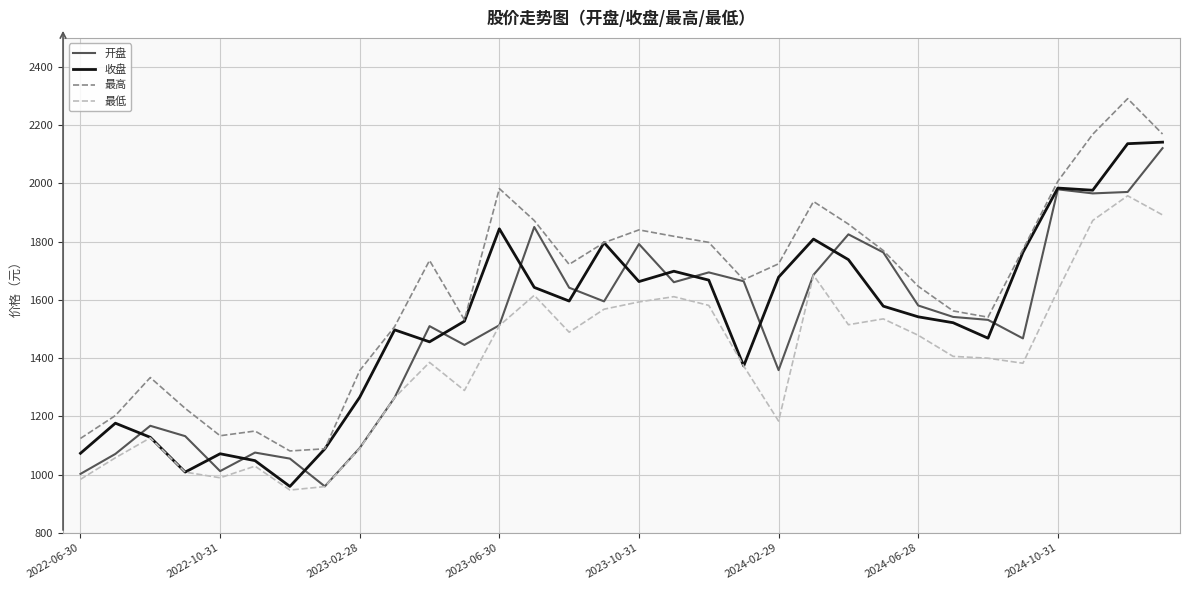

What is the maximum value shown in the chart?

2291.3